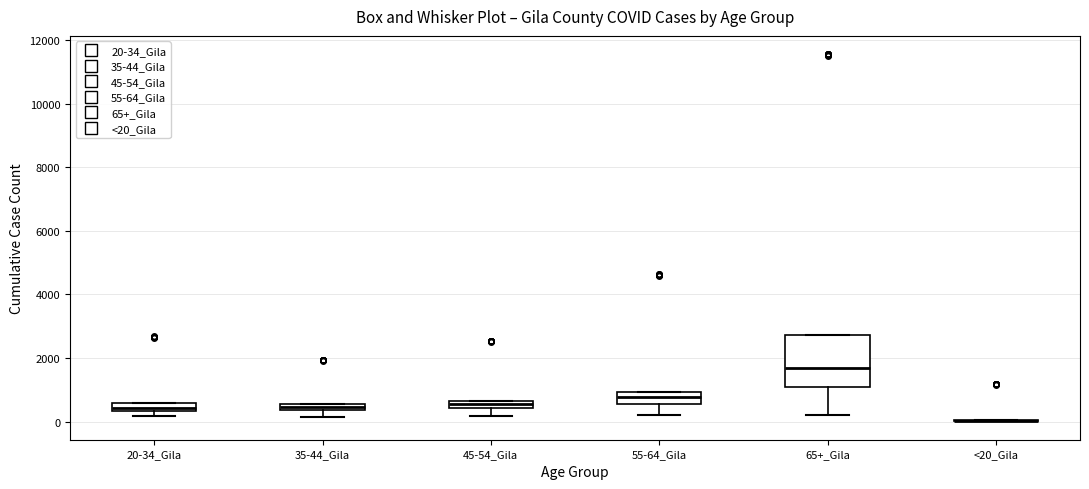

Which box is the tallest, from its lower edge to its upper edge?

65+_Gila